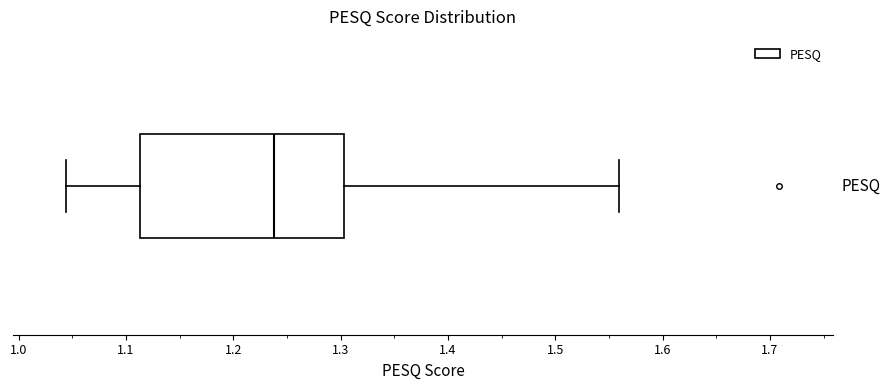

Read this box plot against the x-axis: the position of the median line, the range covered by the box, and the ends of both whiskers. The values are not printed on the chart, so give them approximately, as read against the axis.

median 1.24, box 1.11 to 1.30, whiskers 1.04 to 1.56